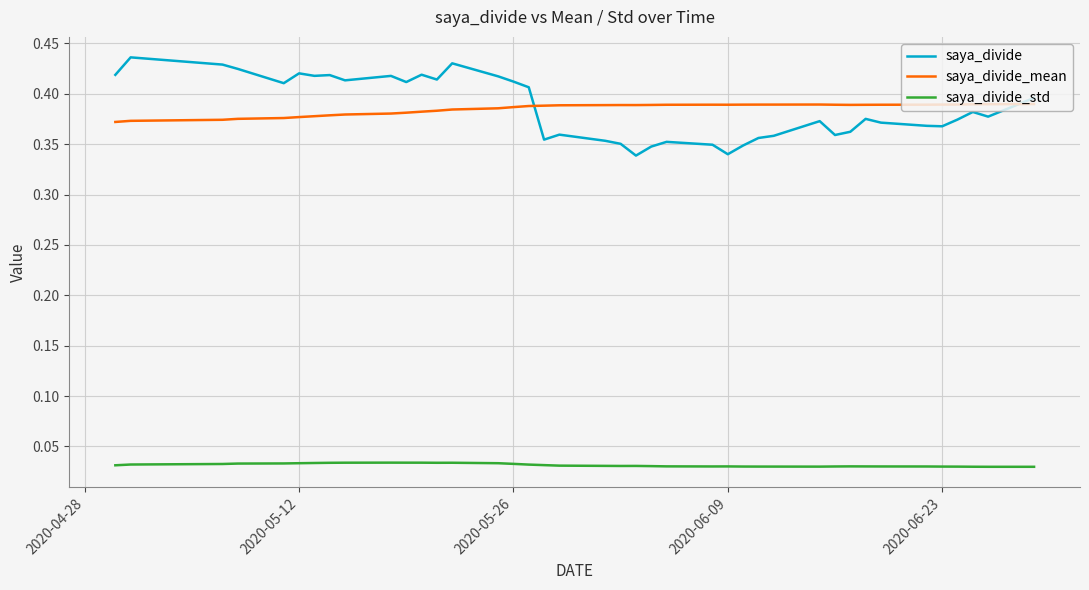

What is the greatest value displayed?

0.4